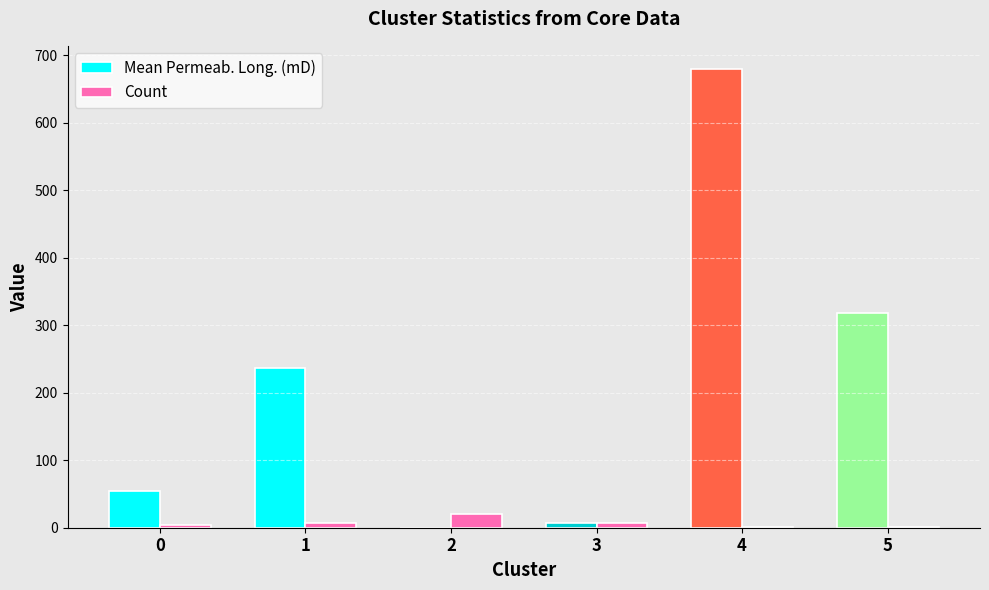

What is the highest value of the Count series?

20.0